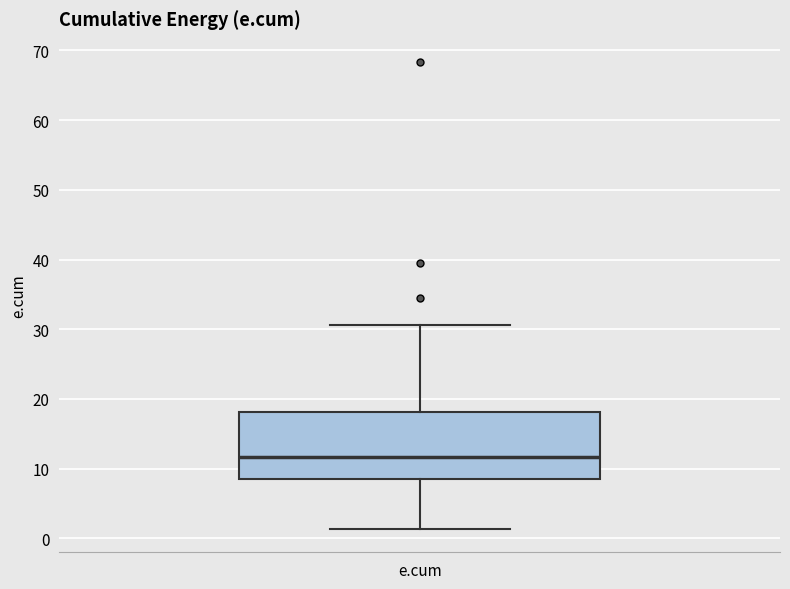

Where does the median line of the box for e.cum sit on the y-axis? The values are not printed on the chart, so give them approximately, as read against the axis.

12